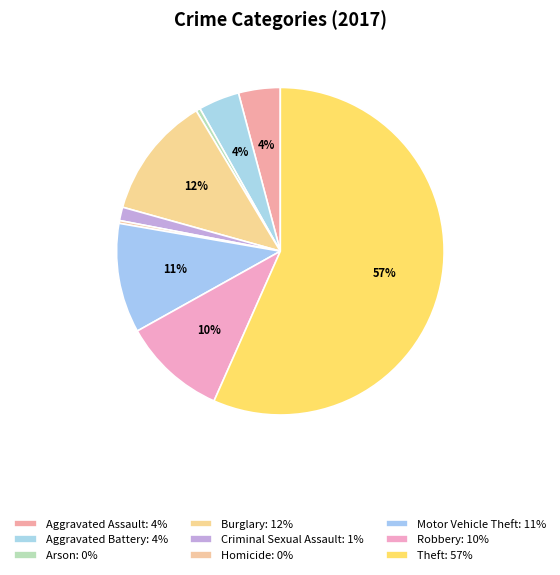

How many segments does this pie chart have?

9